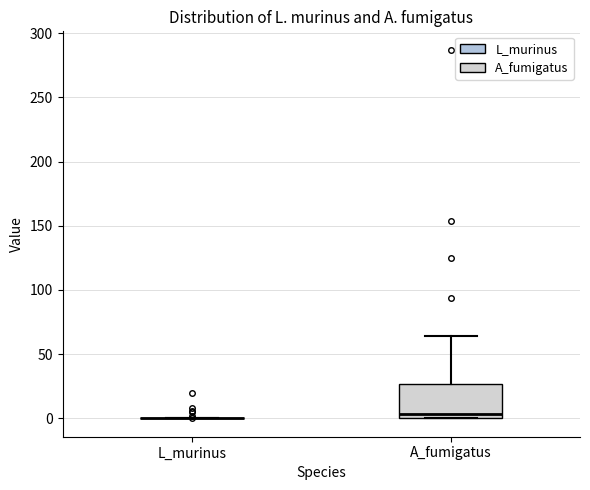

Reading left to right, read every box against the y-axis: the position of its median line, the range the box covers, and the ends of its whiskers. The values are not printed on the chart, so give them approximately, as read against the axis.

L_murinus: box collapsed to a line at 0, whiskers 0 to 0
A_fumigatus: median 5, box 0 to 25, whiskers 0 to 65